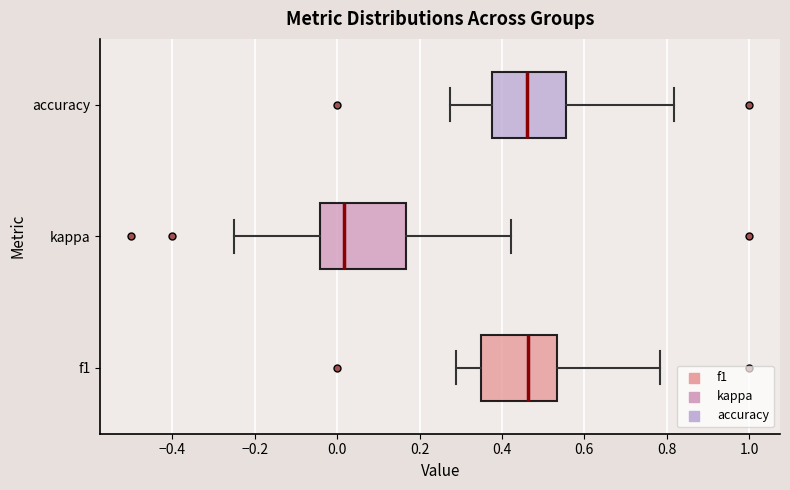

Which box's median line is the furthest to the left?

kappa